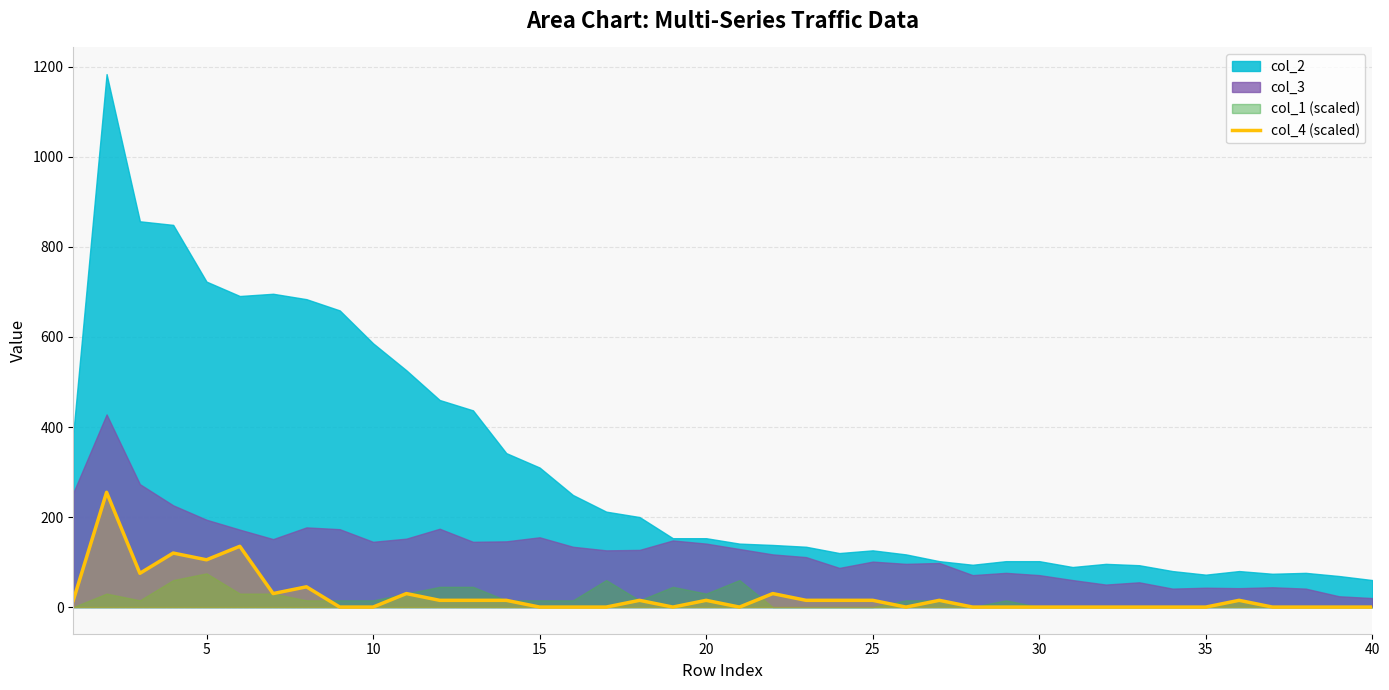

What is the difference between the maximum and second lowest values?

255